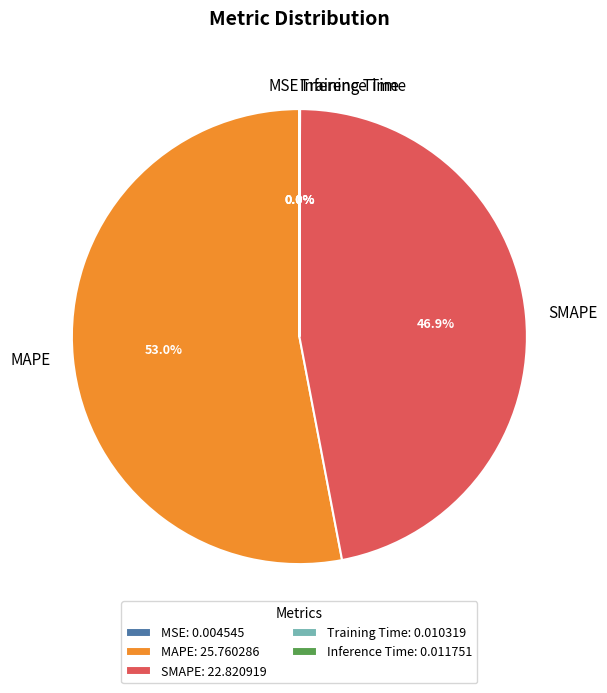

Is there any slice that represents more than half of the pie?

Yes